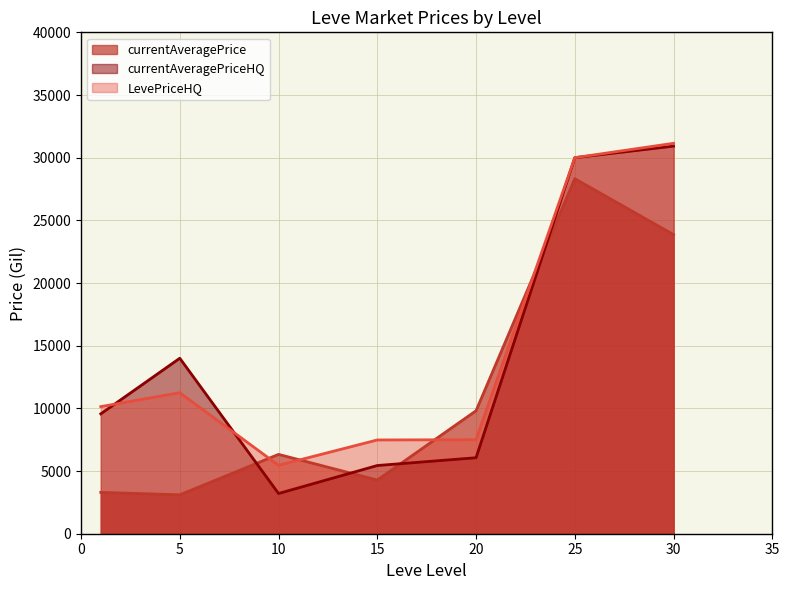

Count the number of data series in this chart.

3